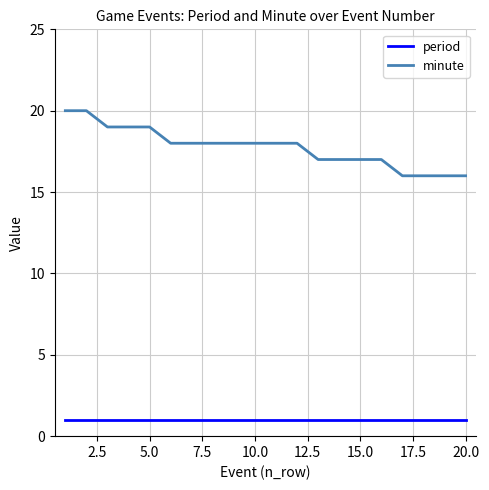

What is the sum of all period values?

20